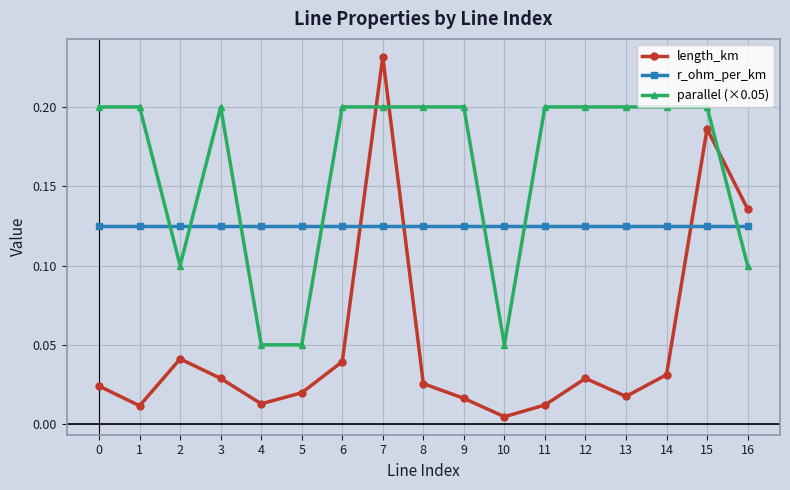

Rank the series at 6 from highest to lowest value.

parallel (×0.05), r_ohm_per_km, length_km